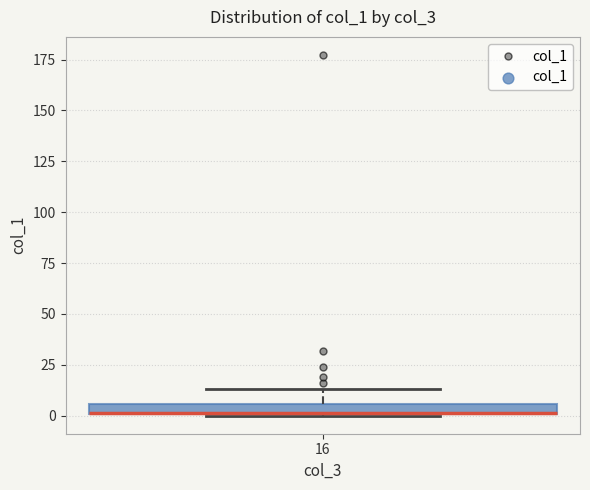

Where is the lower edge of the box at x = 16 on the y-axis? The values are not printed on the chart, so give them approximately, as read against the axis.

0